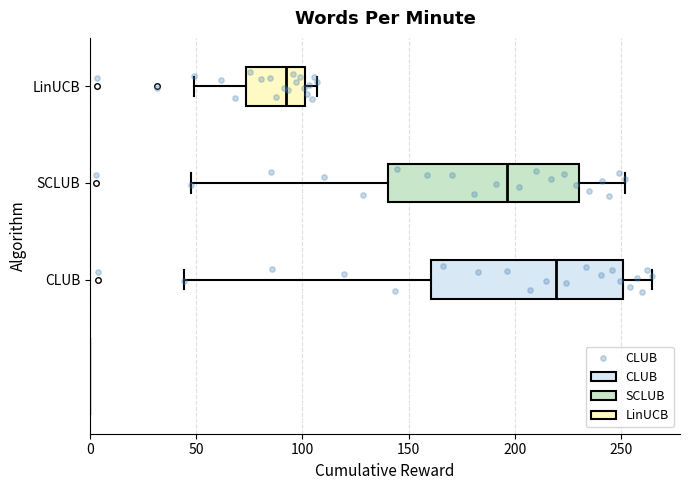

Reading bottom to top, read every box against the x-axis: the position of its median line, the range the box covers, and the ends of its whiskers. The values are not printed on the chart, so give them approximately, as read against the axis.

CLUB: median 220, box 160 to 250, whiskers 45 to 265
SCLUB: median 195, box 140 to 230, whiskers 50 to 250
LinUCB: median 90, box 75 to 100, whiskers 50 to 105